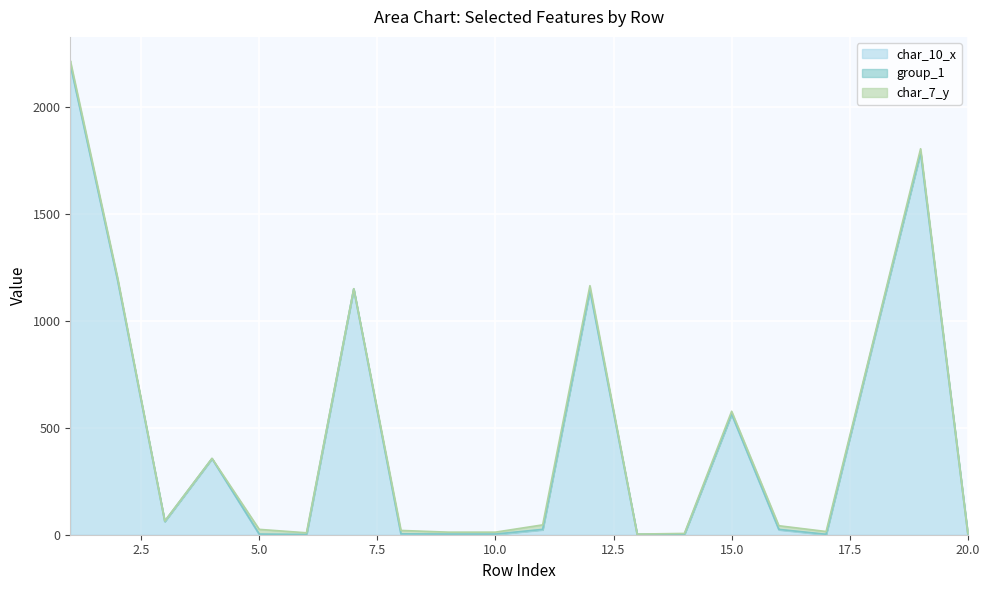

Reading left to right, transcribe all the data shown in this chart.

char_10_x: 2197	1190	61	355	1	0	1147	2	1	1	23	1141	1	1	562	23	0	899	1785	3
group_1: 2	2	2	1	2	1	2	2	2	2	2	2	1	1	2	2	2	2	2	2
char_7_y: 17	11	1	1	22	8	1	16	9	9	21	21	1	4	13	17	13	8	17	1